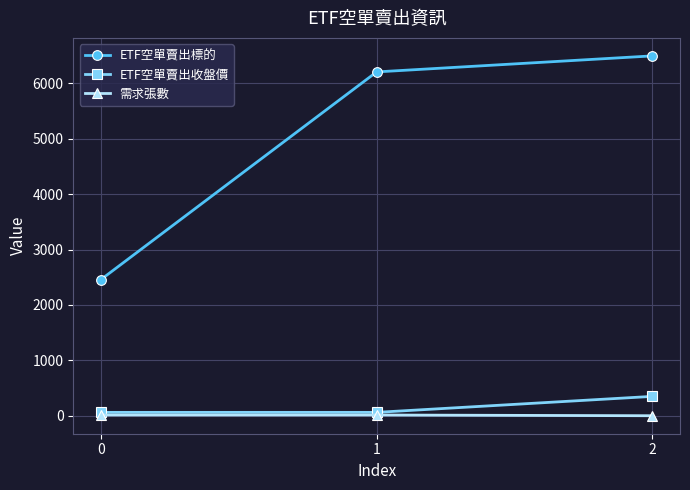

The value of ETF空單賣出標的 at 2 is 10788.2. True or false?

False